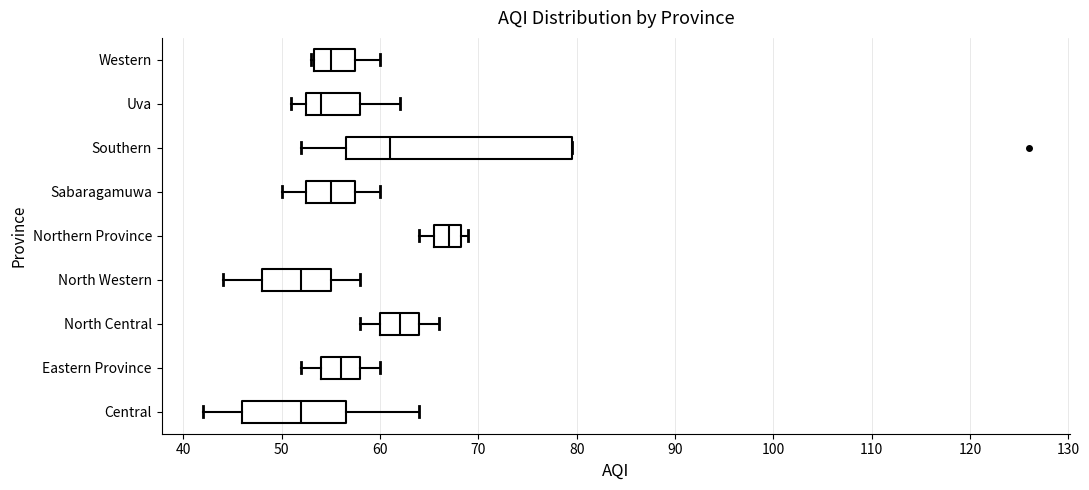

Comparing the boxes themselves (not the whiskers), which one is the widest?

Southern